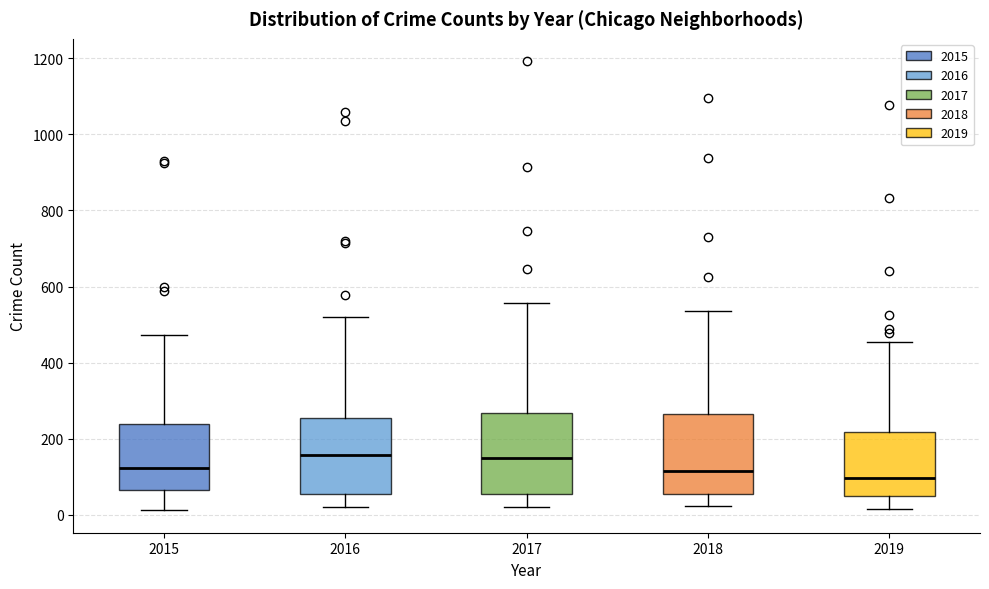

Reading left to right, transcribe this box plot: for each box, give where its median line is, the range the box spans, and where its two whiskers end, as read against the y-axis. The values are not printed on the chart, so give them approximately, as read against the axis.

2015: median 120, box 60 to 240, whiskers 20 to 480
2016: median 160, box 60 to 260, whiskers 20 to 520
2017: median 160, box 60 to 260, whiskers 20 to 560
2018: median 120, box 60 to 260, whiskers 20 to 540
2019: median 100, box 40 to 220, whiskers 20 to 460